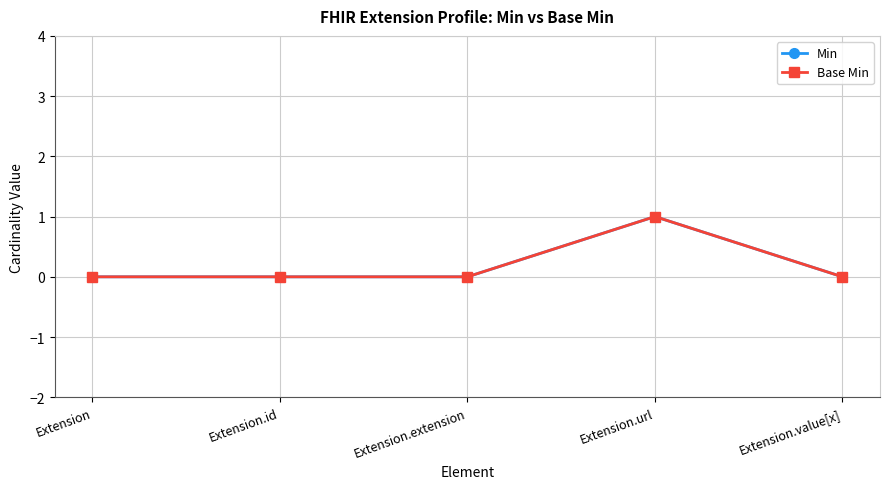

List the labels in order of Min value, smallest first.

Extension, Extension.id, Extension.extension, Extension.value[x], Extension.url